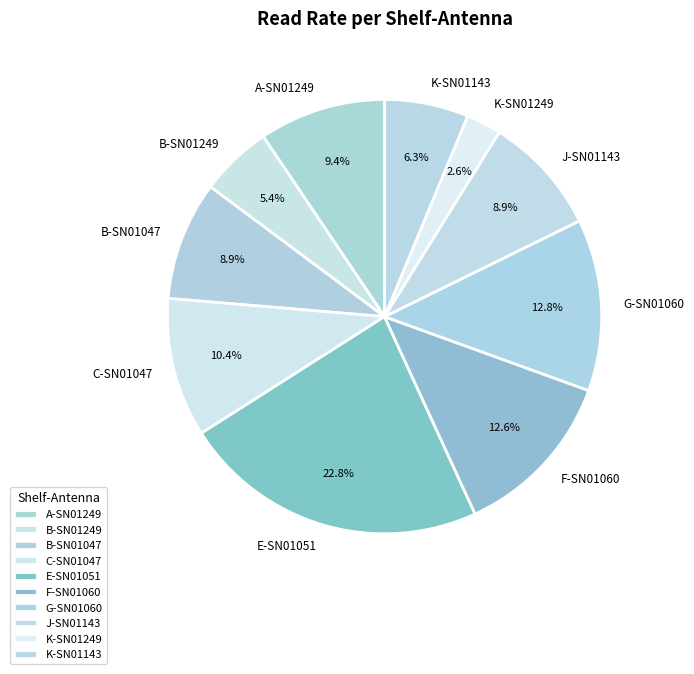

The B-SN01249 slice represents 5% of the pie. True or false?

True